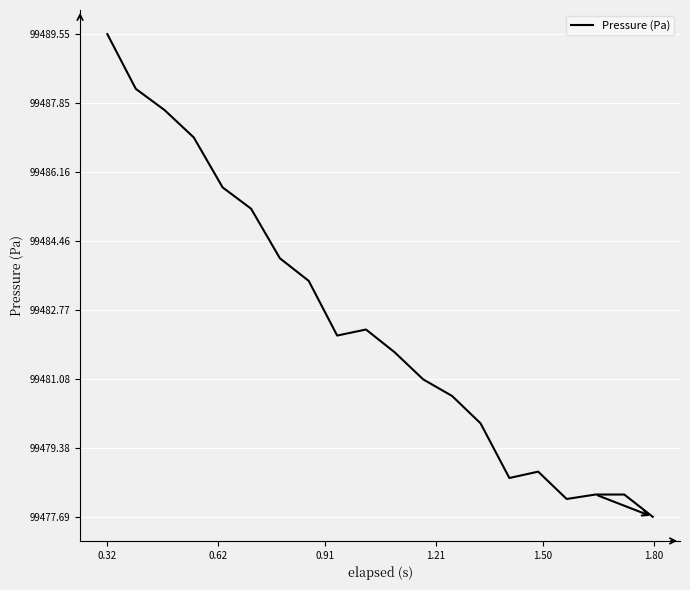

What is the smallest value displayed?

99477.7